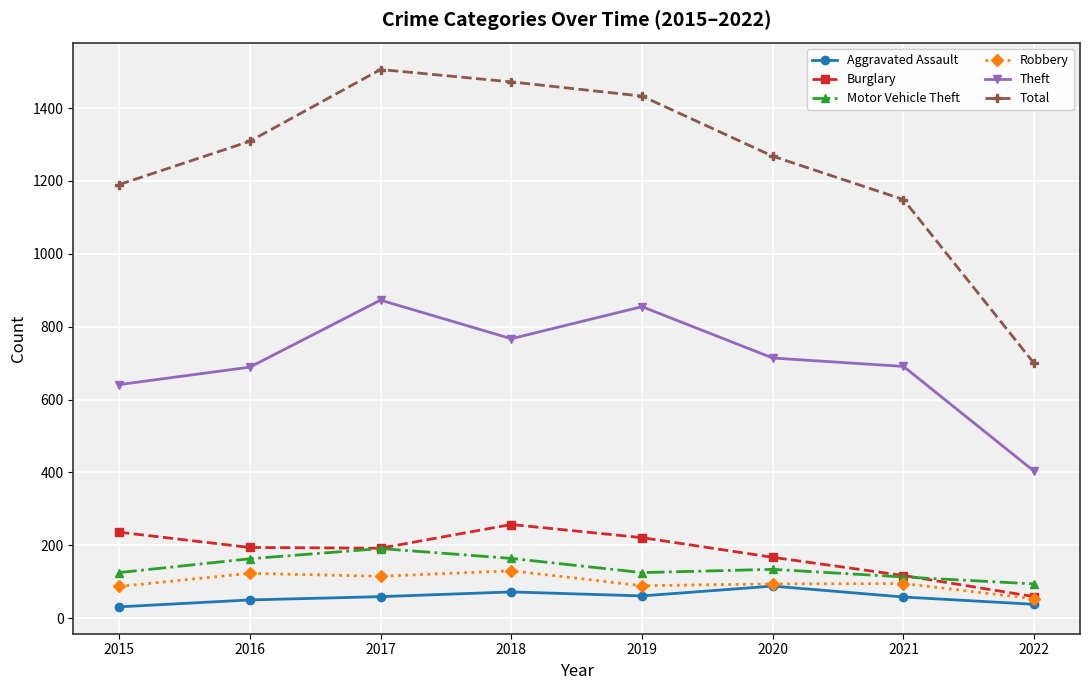

True or false: Total and Motor Vehicle Theft cross at least once.

False